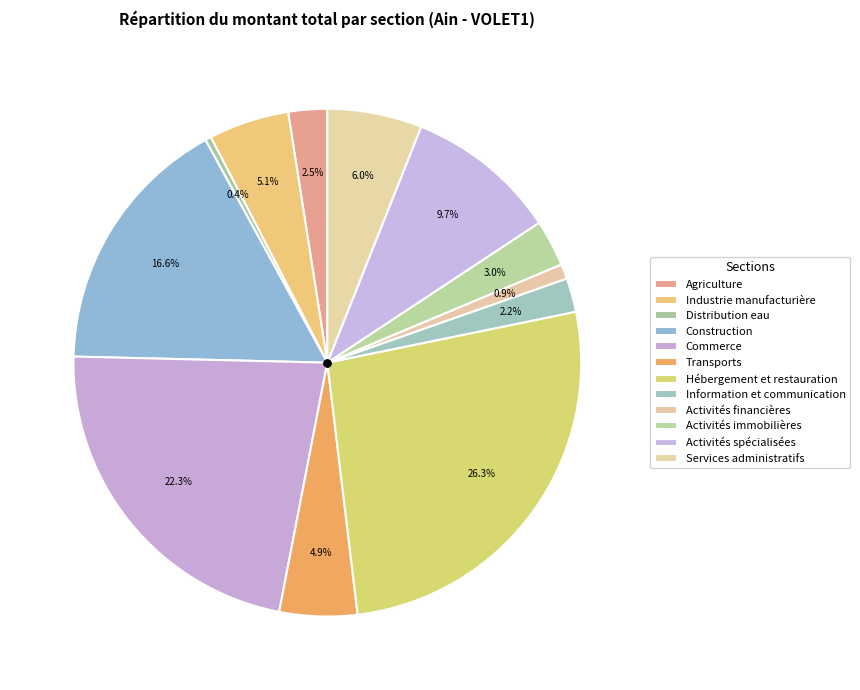

What percentage is NOT represented by Construction?

83.4%